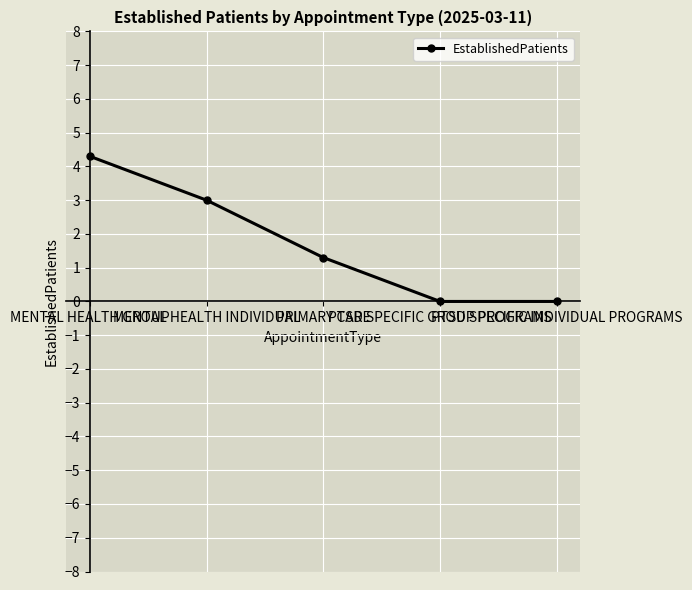

What is the value of the 2nd point from the left?

3.0